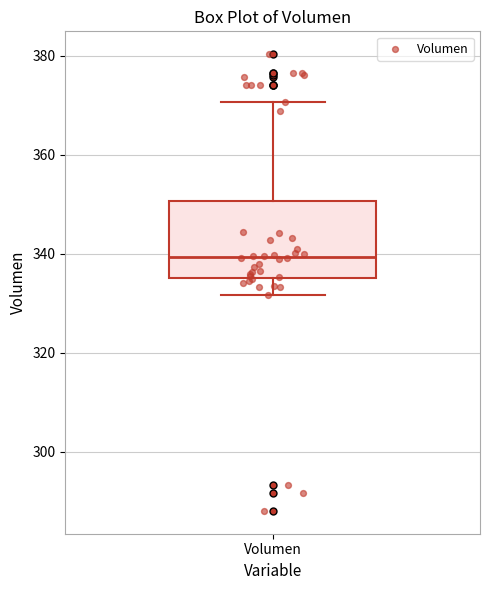

Transcribe this box plot: give where the median line is, the range the box spans, and where the two whiskers end, as read against the y-axis. The values are not printed on the chart, so give them approximately, as read against the axis.

median 340, box 336 to 350, whiskers 332 to 370